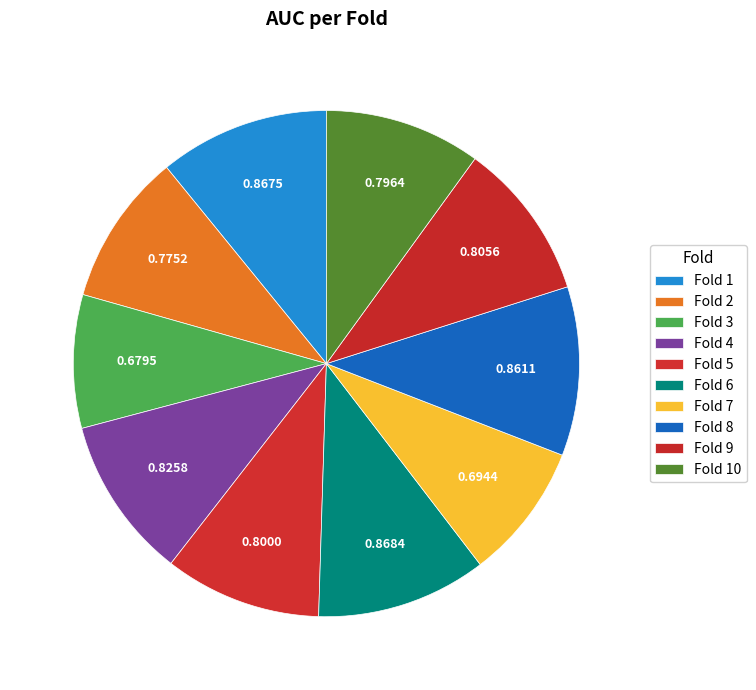

Count the number of slices in the pie.

10